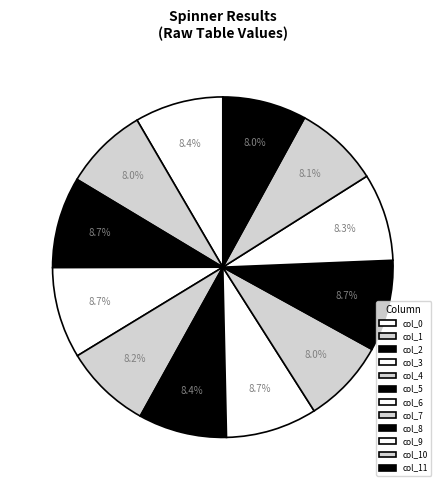

Between col_10 and col_2, which is larger?

col_2